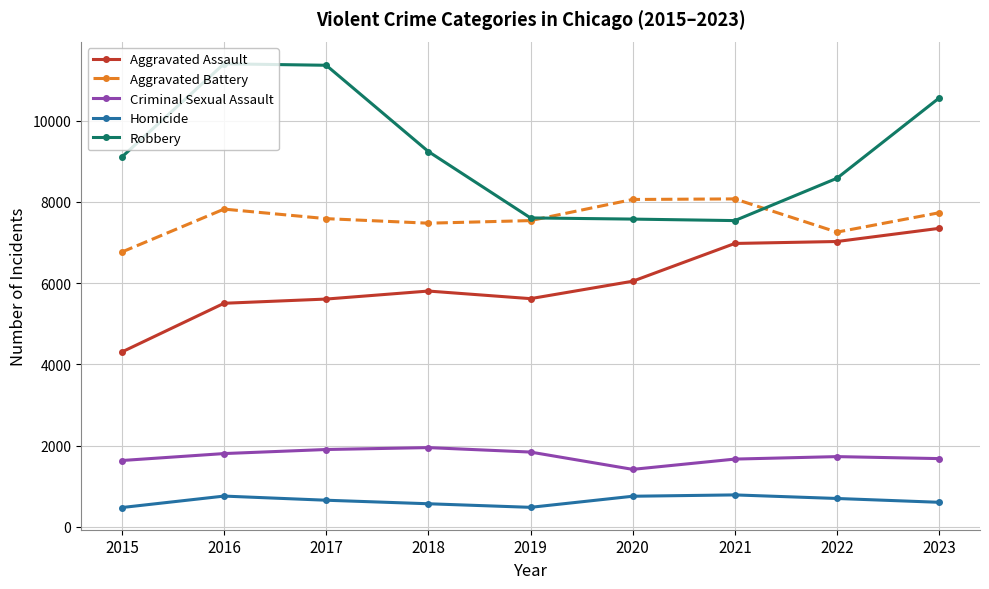

The Homicide series shows 1170 at 2016. True or false?

False